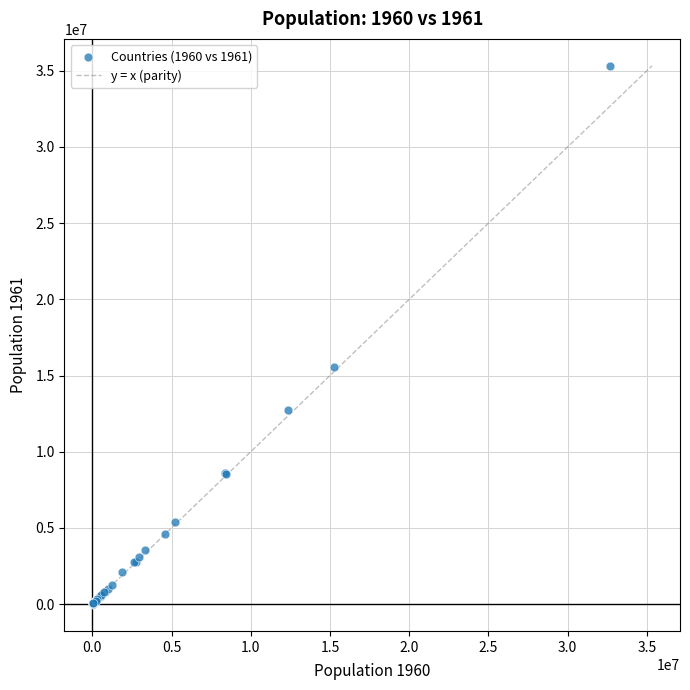

What Y value in the scatter plot is closest to 17668164?

15545223